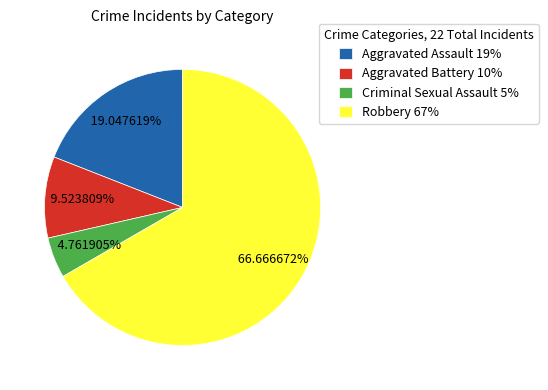

What percentage is the Robbery slice, to the nearest percent?

67%